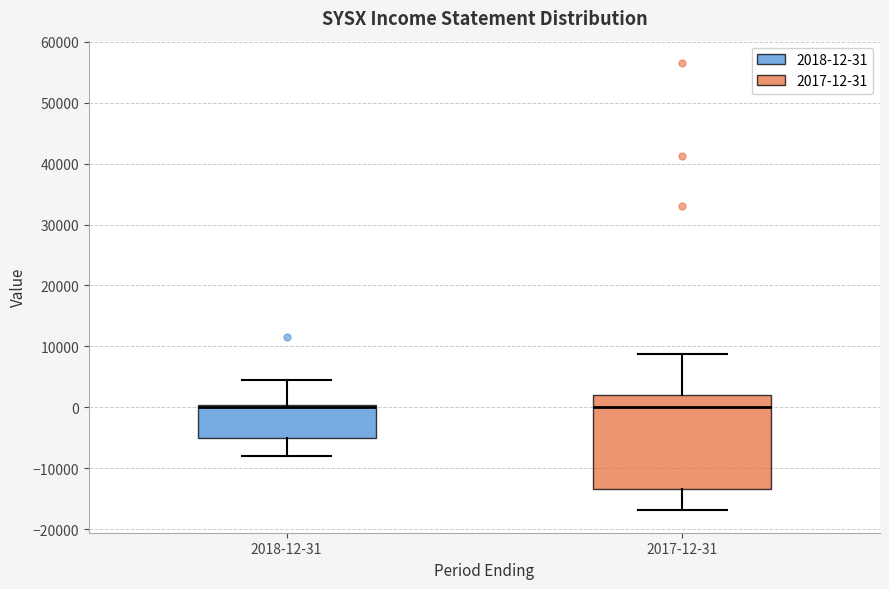

Reading left to right, read every box against the y-axis: the position of its median line, the range the box covers, and the ends of its whiskers. The values are not printed on the chart, so give them approximately, as read against the axis.

2018-12-31: median 0 (just below the box's upper edge), box -5000 to 0, whiskers -8000 to 5000
2017-12-31: median 0, box -13000 to 2000, whiskers -17000 to 9000